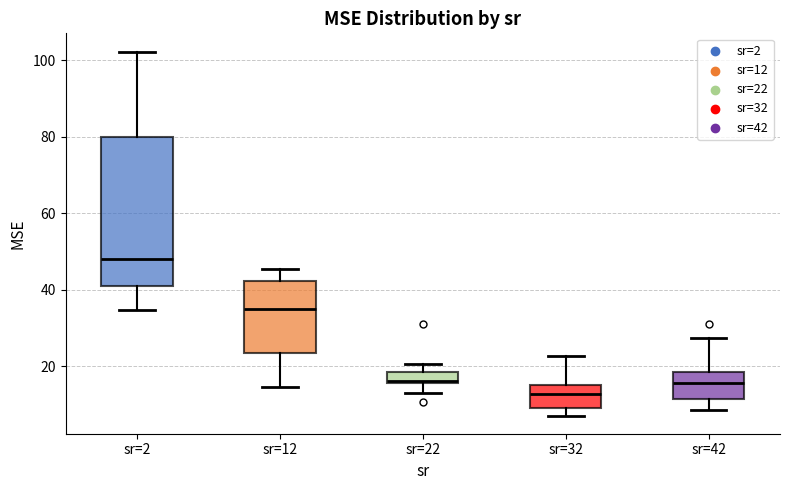

Comparing the boxes themselves (not the whiskers), which one is the tallest?

sr=2